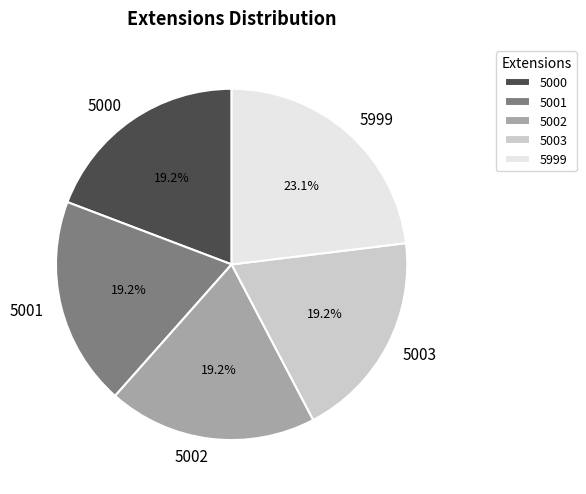

Is it true that 5002 is 19% of the pie?

True